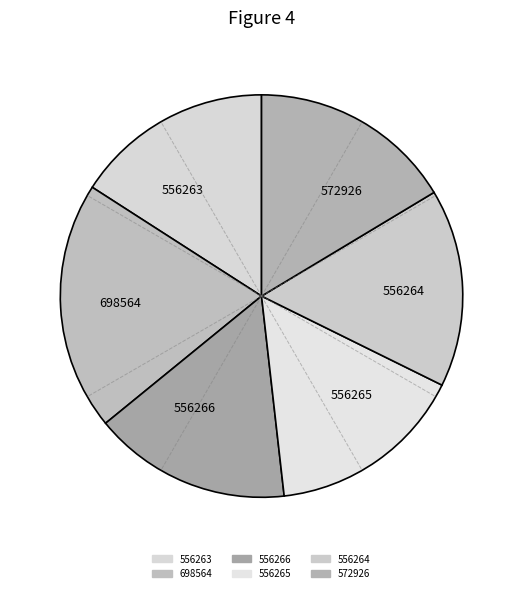

Do 572926 and 698564 together represent more than half of the pie?

No